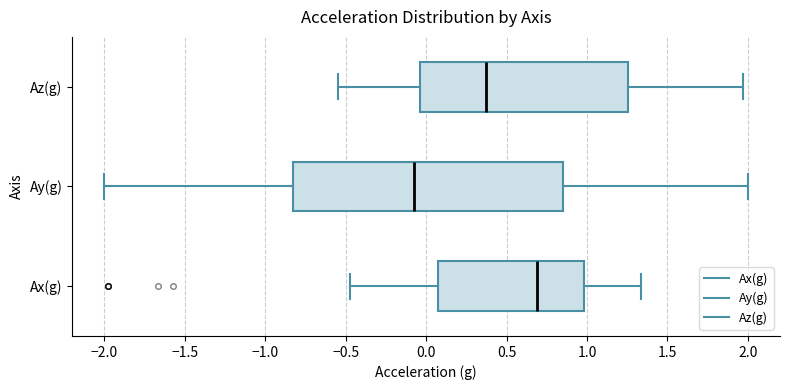

Where does the right whisker of the box for Ay(g) end on the x-axis? The values are not printed on the chart, so give them approximately, as read against the axis.

2.00